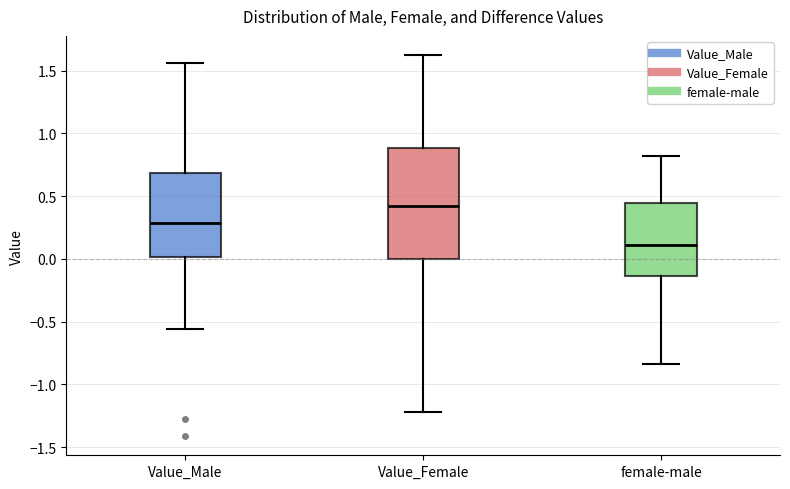

Which box has the lowest median line?

female-male